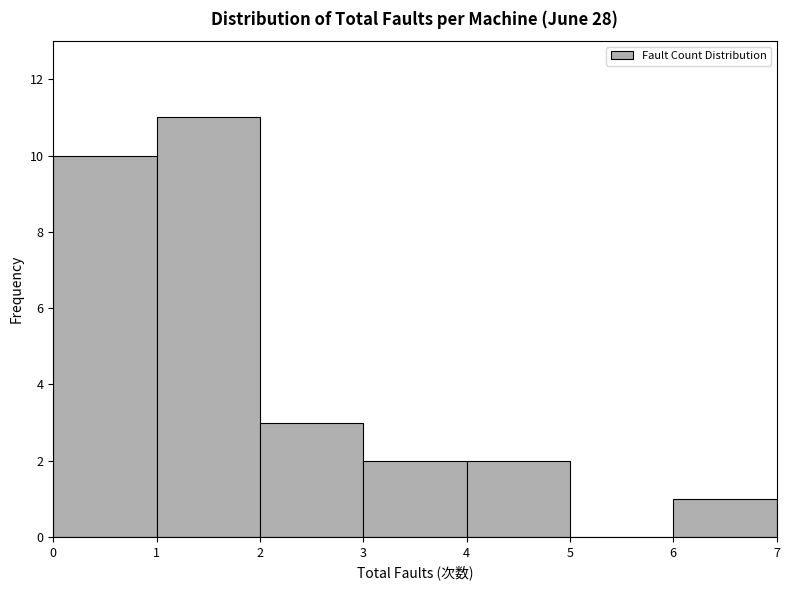

Reading left to right, list every bar in this chart as the range it spans on the x-axis followed by its height. The values are not printed on the chart, so give them approximately, as read against the axis.

0 to 1: 10
1 to 2: 11
2 to 3: 3
3 to 4: 2
4 to 5: 2
5 to 6: 0
6 to 7: 1